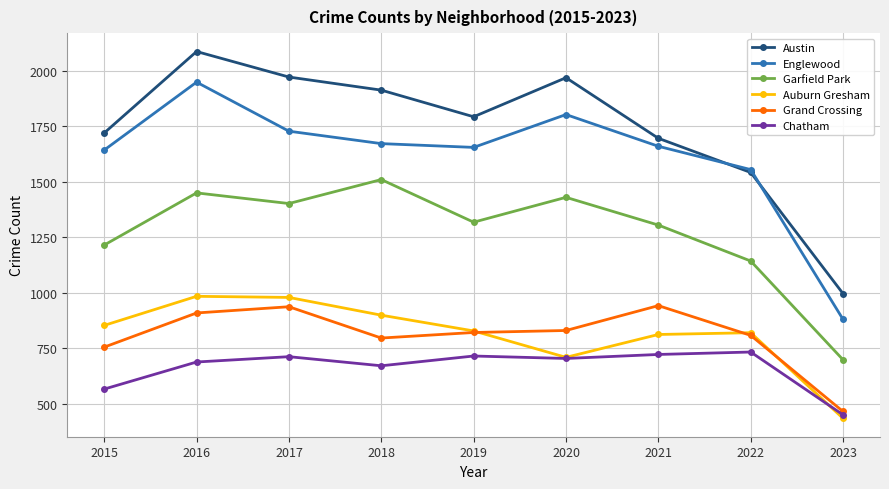

Which category has the lowest value across all series?

2023